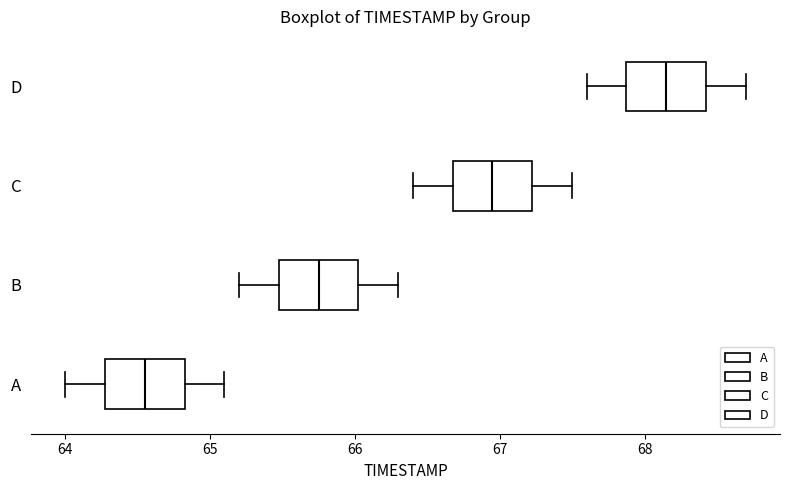

Reading bottom to top, transcribe this box plot: for each box, give where its median line is, the range the box spans, and where its two whiskers end, as read against the x-axis. The values are not printed on the chart, so give them approximately, as read against the axis.

A: median 64.6, box 64.3 to 64.8, whiskers 64.0 to 65.1
B: median 65.8, box 65.5 to 66.0, whiskers 65.2 to 66.3
C: median 67.0, box 66.7 to 67.2, whiskers 66.4 to 67.5
D: median 68.2, box 67.9 to 68.4, whiskers 67.6 to 68.7